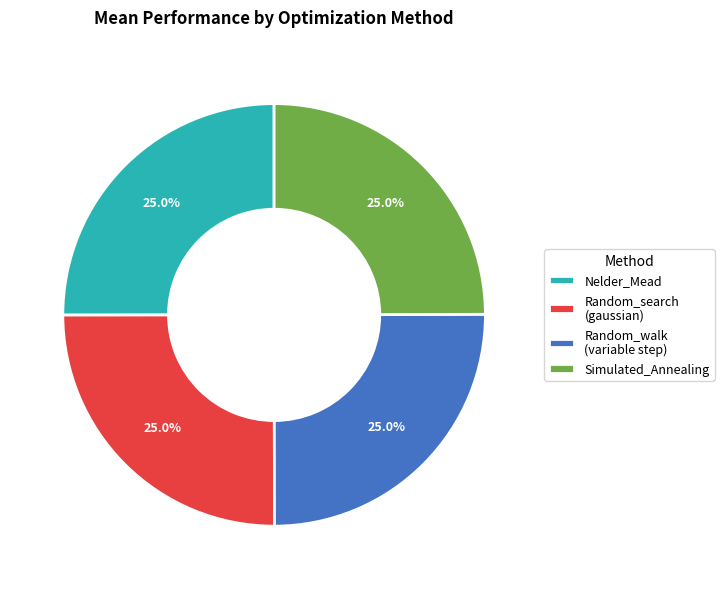

Is there any slice that represents more than half of the pie?

No